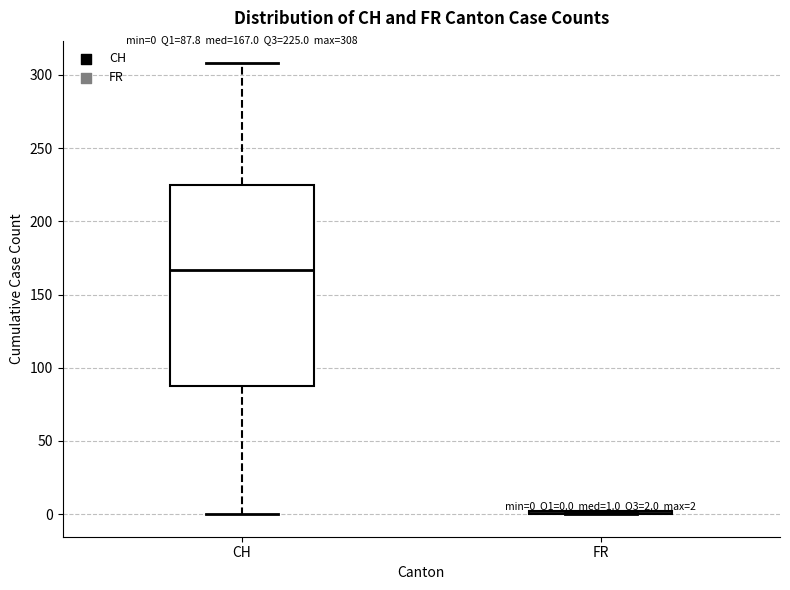

Which box is the tallest, from its lower edge to its upper edge?

CH